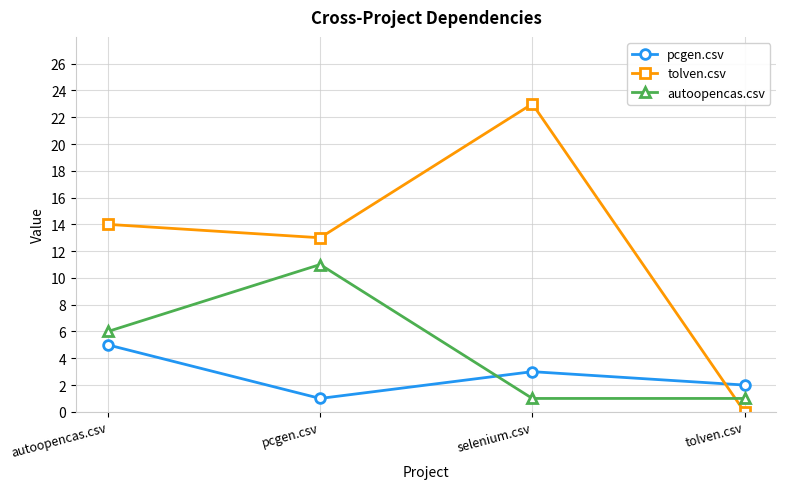

Reading left to right, list all the values displayed in this chart.

pcgen.csv: 5	1	3	2
tolven.csv: 14	13	23	0
autoopencas.csv: 6	11	1	1